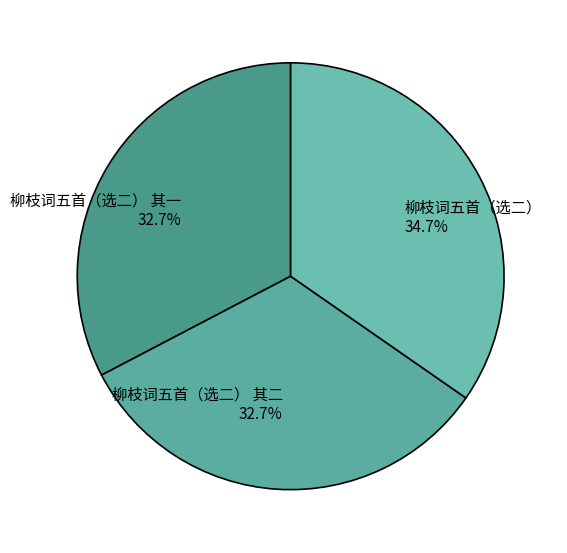

What portion of the pie excludes 柳枝词五首（选二）?

65.3%